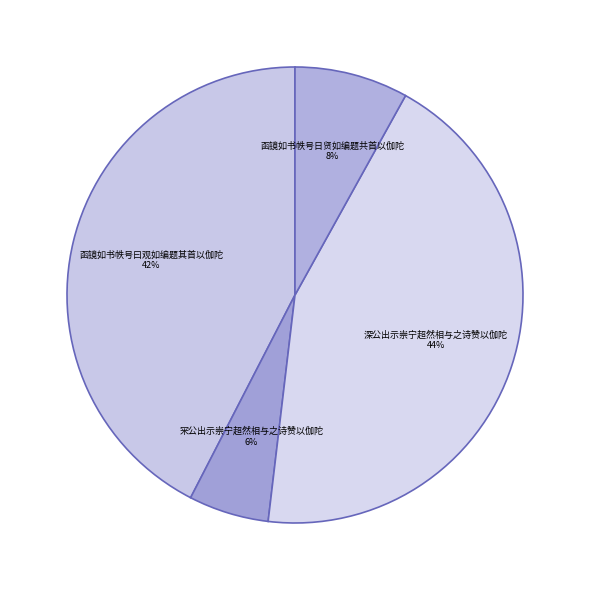

Count the number of slices in the pie.

4